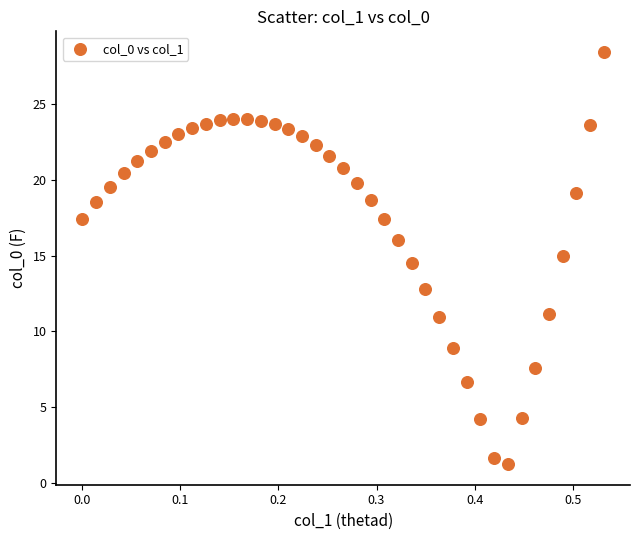

What is the range of X values (max minus min)?

0.5